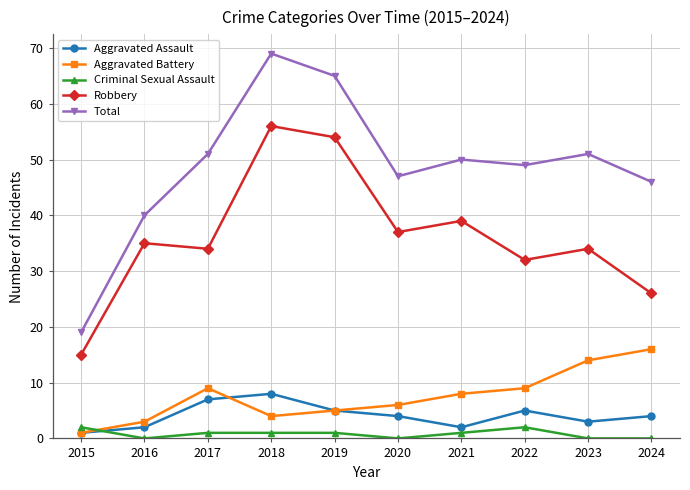

True or false: Aggravated Assault and Criminal Sexual Assault intersect in this chart.

True